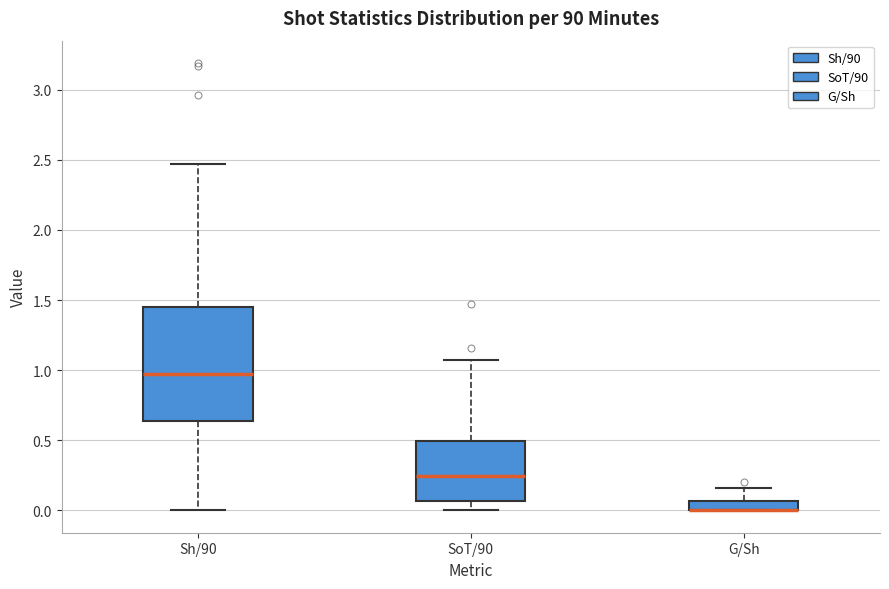

Comparing the boxes themselves (not the whiskers), which one is the tallest?

Sh/90